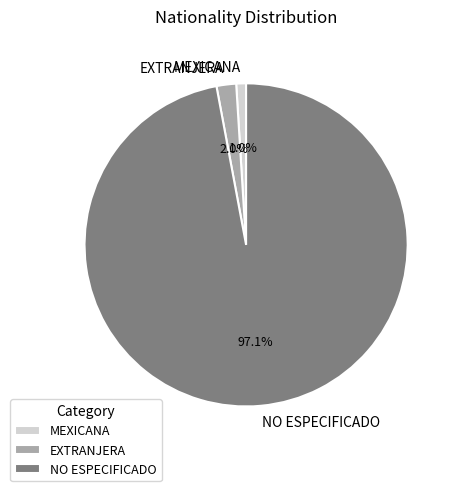

Count the number of slices in the pie.

3